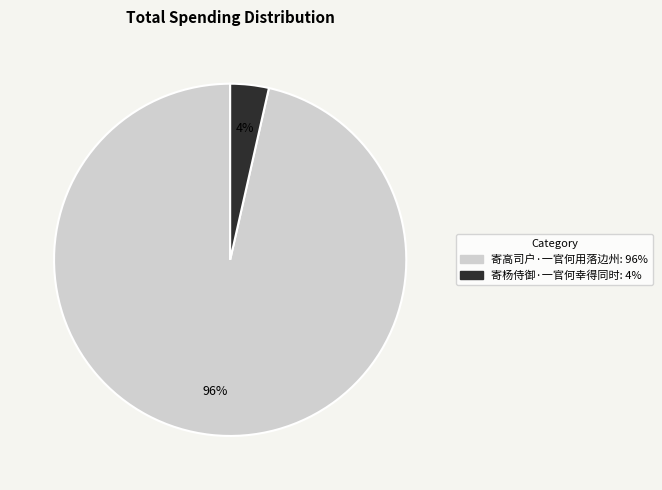

Does 寄杨侍御·一官何幸得同时 represent more than half of the total?

No